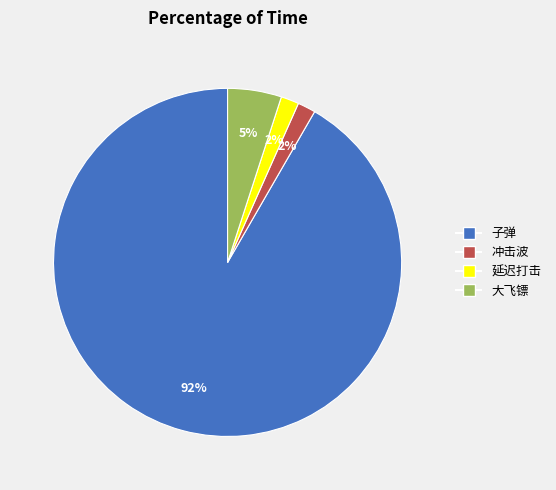

Is the sum of 大飞镖 and 延迟打击 greater than half?

No